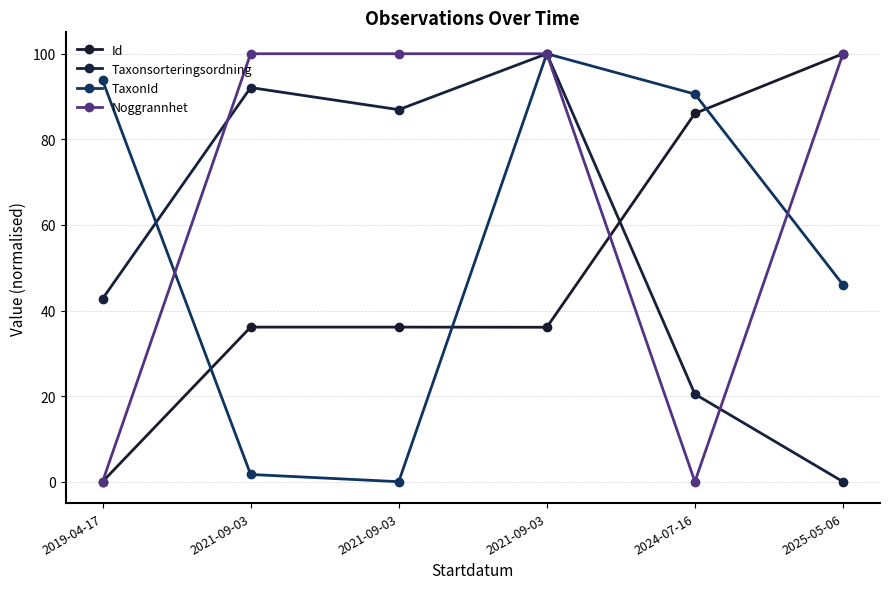

Is it true that Noggrannhet equals 135.4 at 2025-05-06?

False